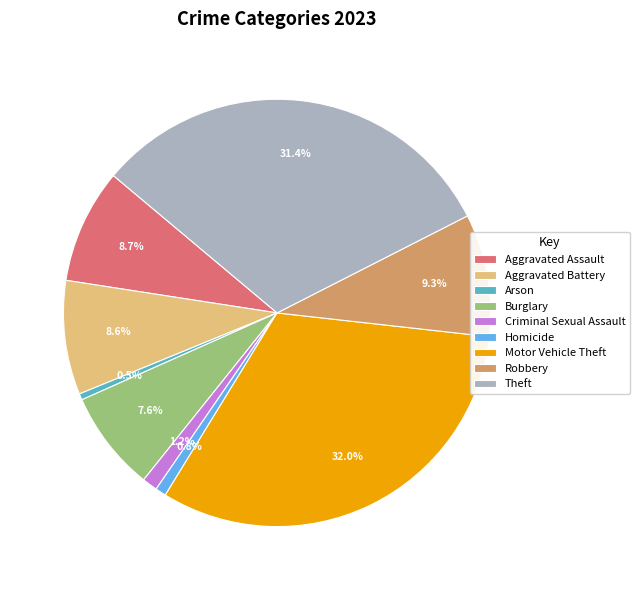

What percentage is the Aggravated Battery slice, to the nearest percent?

9%